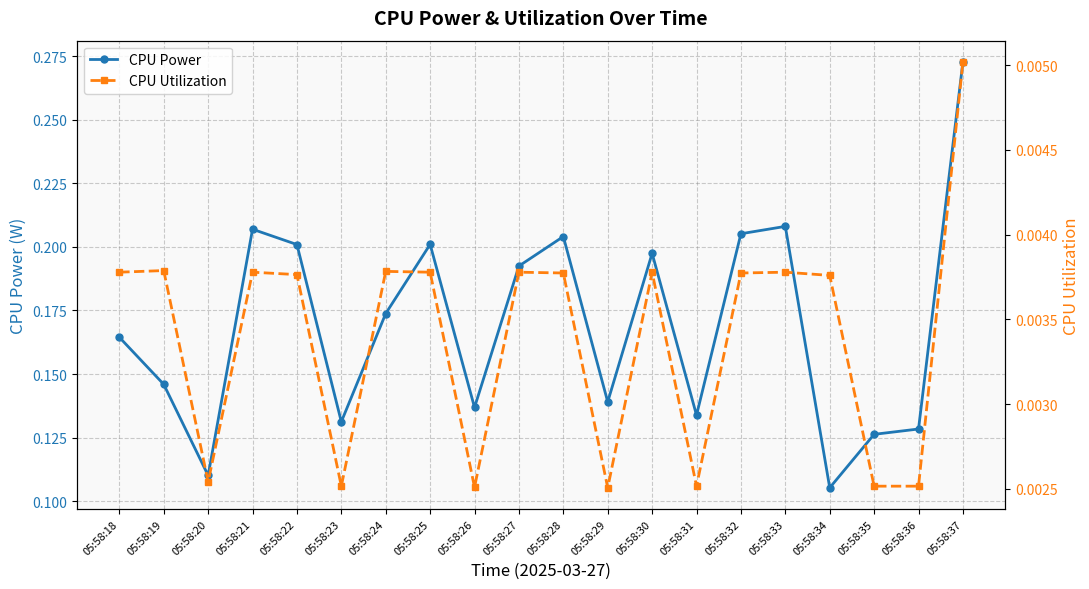

What is the difference between the maximum and minimum values in the CPU Power series?

0.2